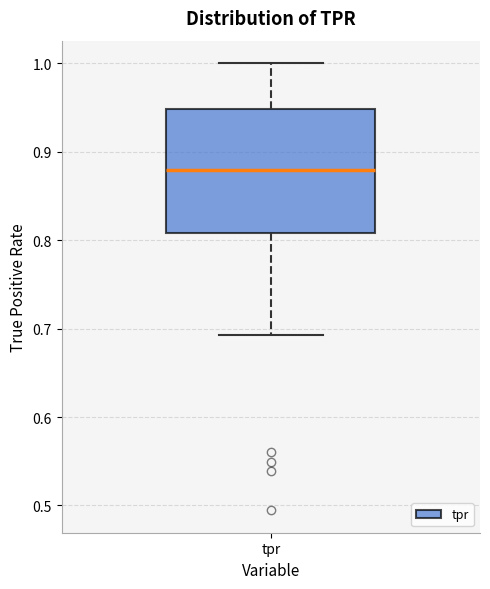

Where does the lower whisker of the box for tpr end on the y-axis? The values are not printed on the chart, so give them approximately, as read against the axis.

0.69